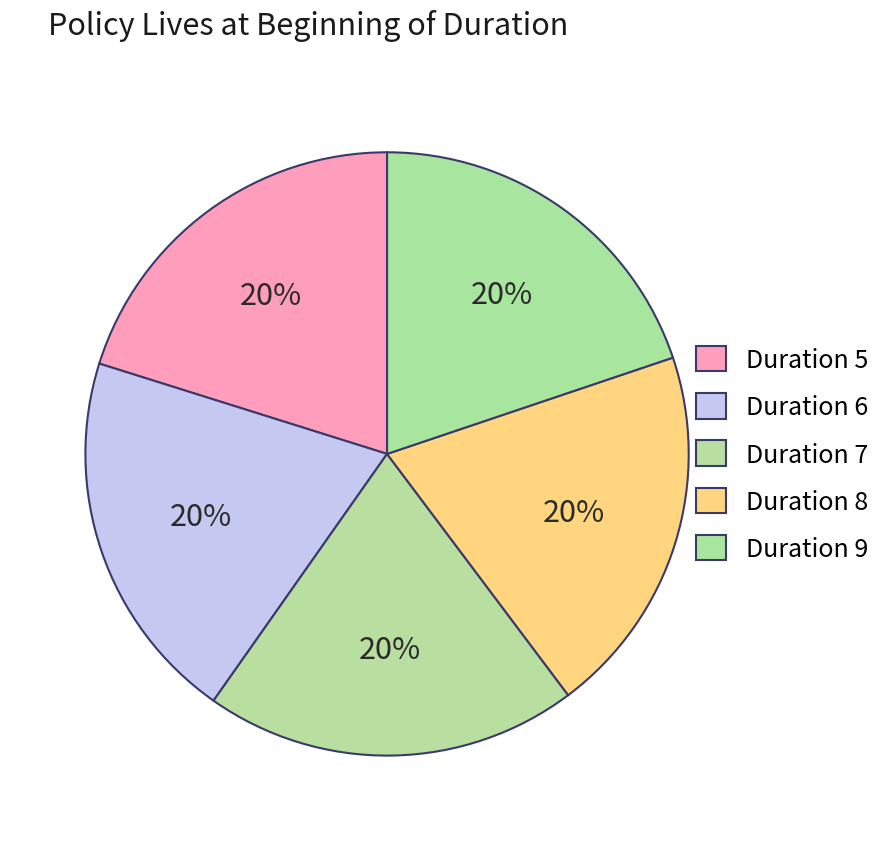

How many slices are in this pie chart?

5